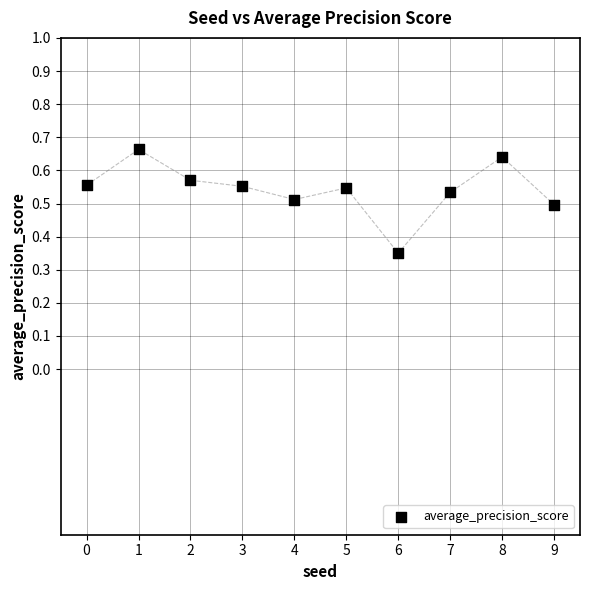

What is the range of Y values (max minus min)?

0.3